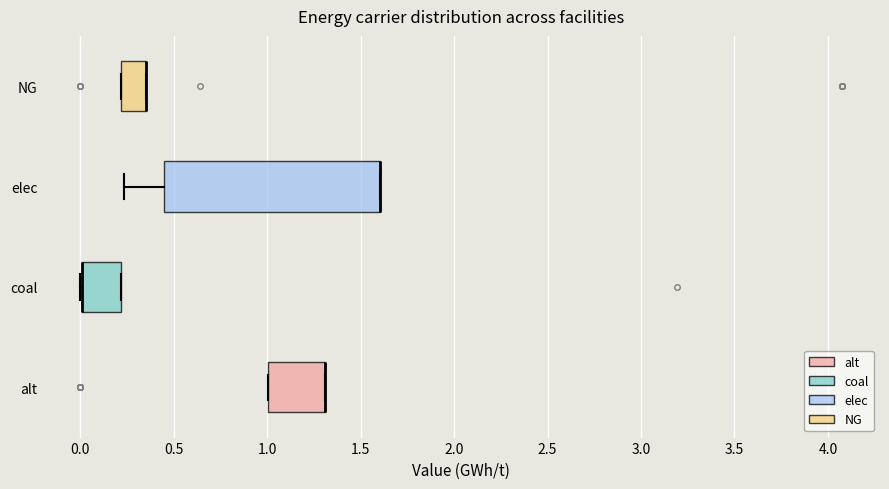

Where is the right edge of the box for coal on the x-axis? The values are not printed on the chart, so give them approximately, as read against the axis.

0.20